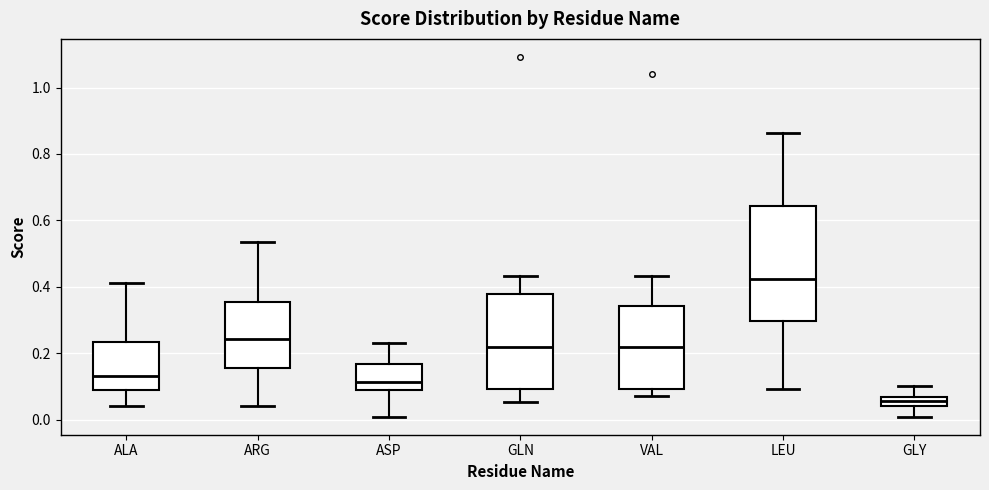

Comparing the boxes themselves (not the whiskers), which one is the tallest?

LEU